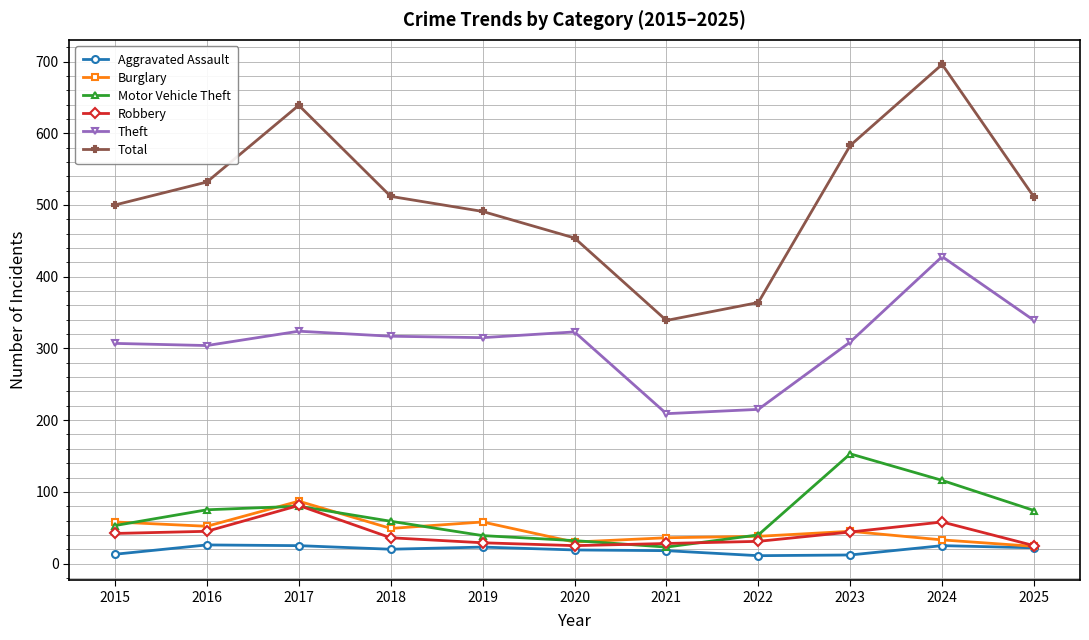

Is it true that Theft equals 324 at 2017?

True